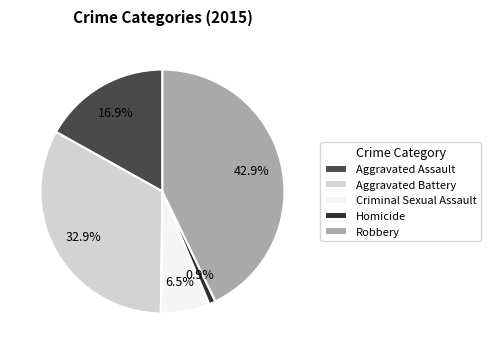

Does any single category account for the majority?

No